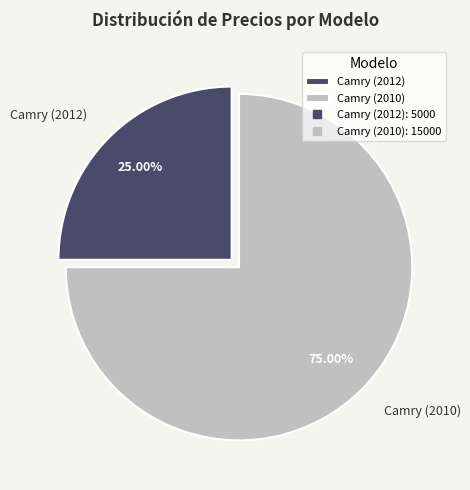

How much of the chart is everything except Camry (2012)?

75.0%